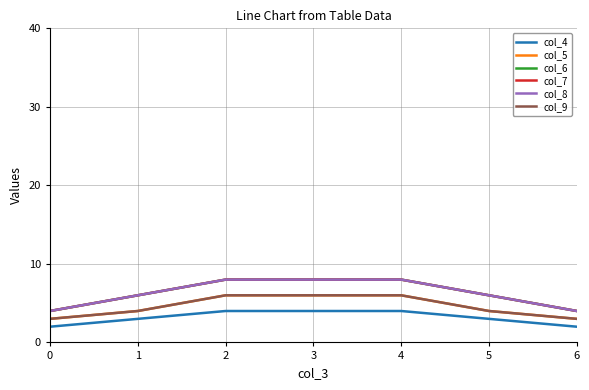

What is the difference between the maximum and minimum values in the col_6 series?

4